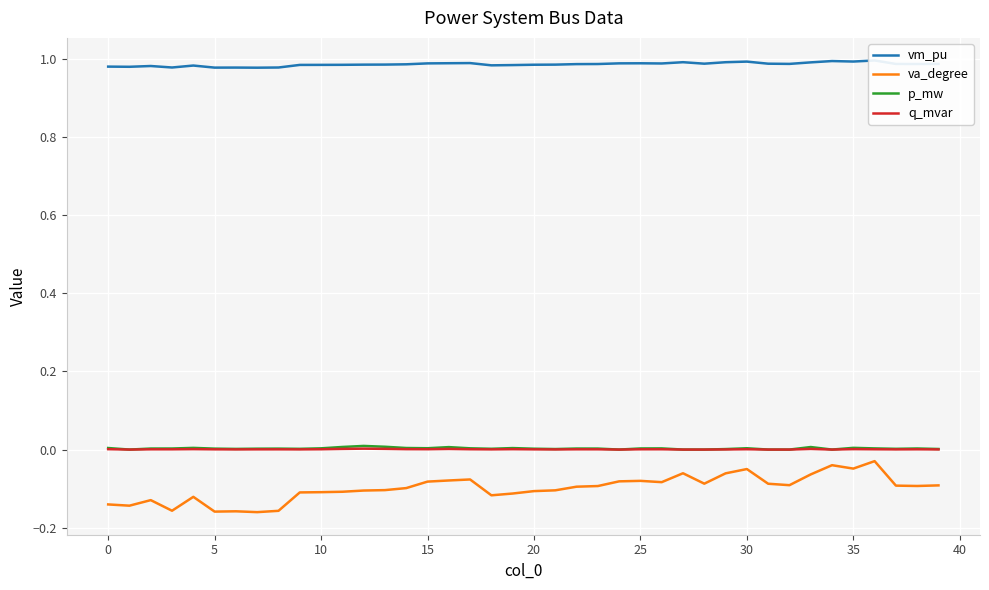

True or false: p_mw and va_degree cross at least once.

False